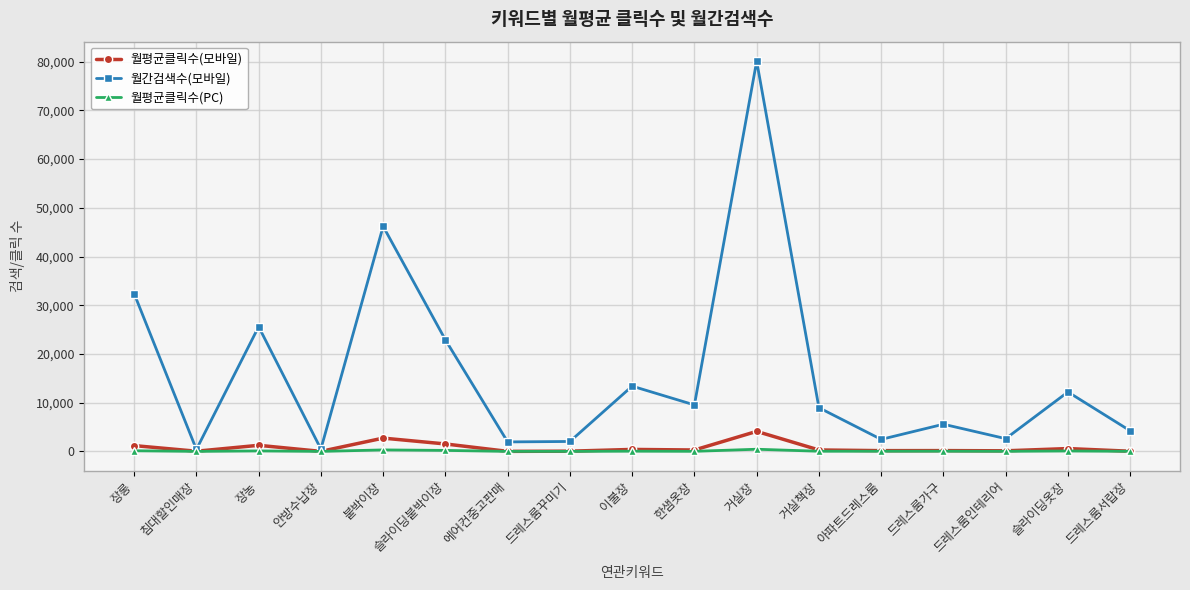

What is the label of the 1st point from the left?

장롱